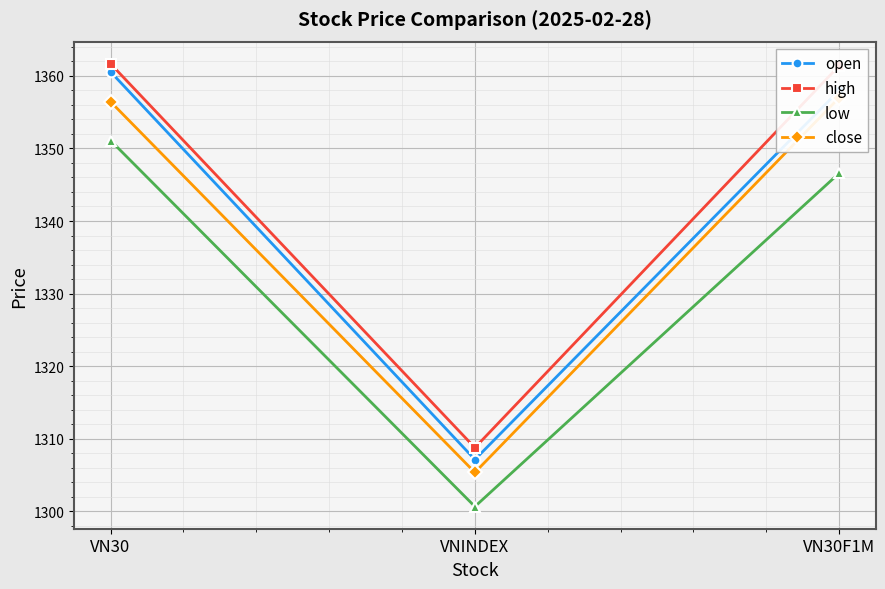

What is the value of the close point at the 3rd from the left?

1357.0